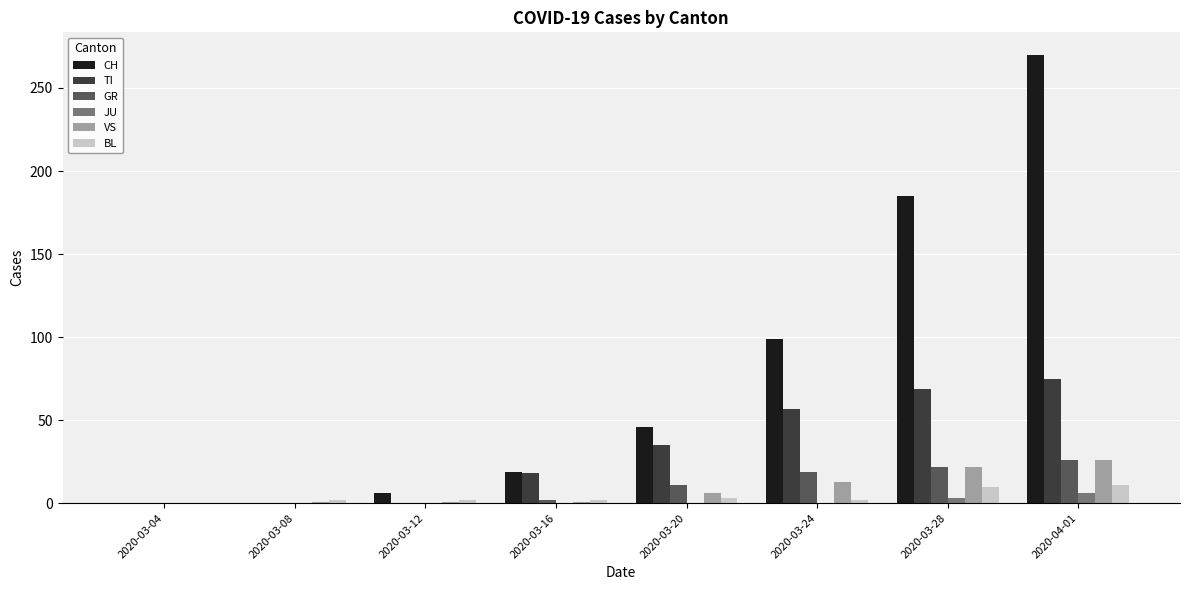

Between 2020-03-24 and 2020-03-28, which series saw the biggest shift?

CH